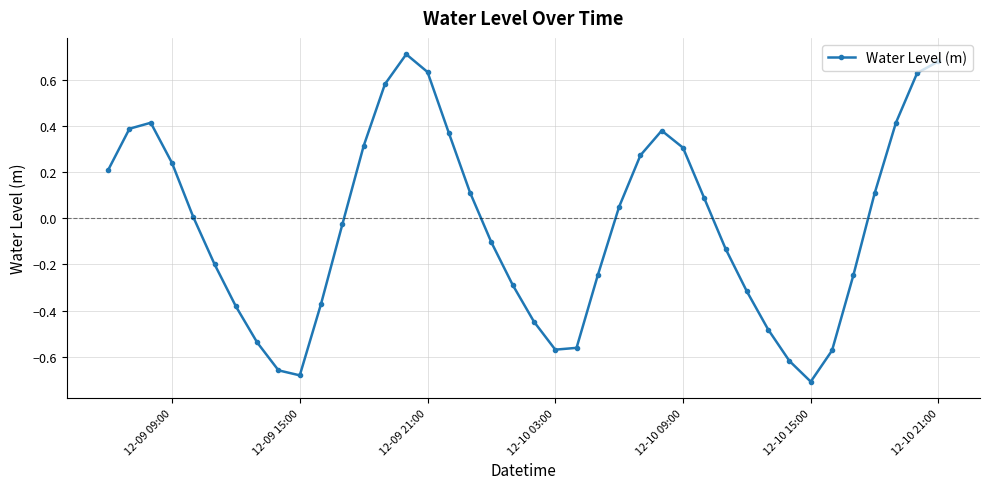

True or false: the data has more than 0 interior local peaks.

True